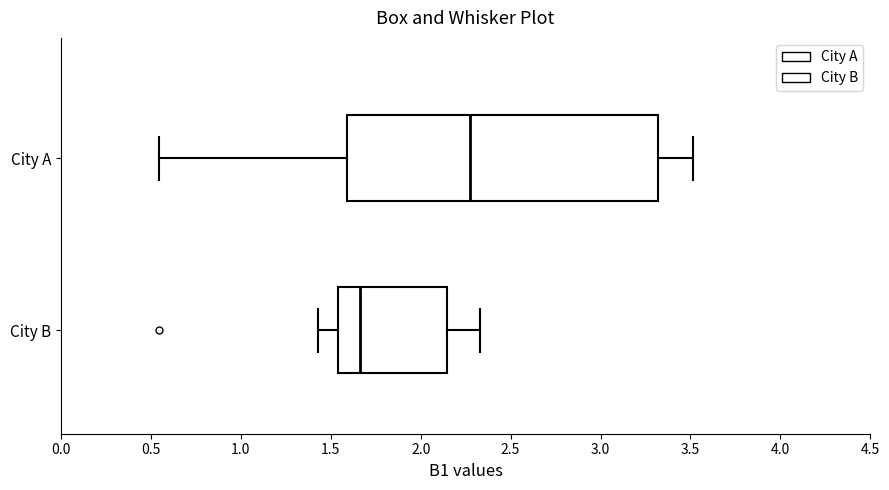

Where does the median line of the box for City A sit on the x-axis? The values are not printed on the chart, so give them approximately, as read against the axis.

2.30